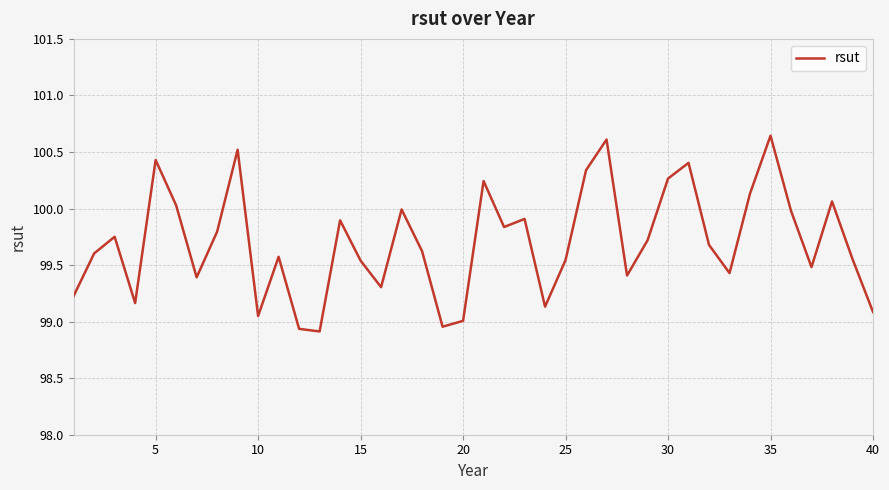

What is the difference between the maximum and minimum values?

1.7